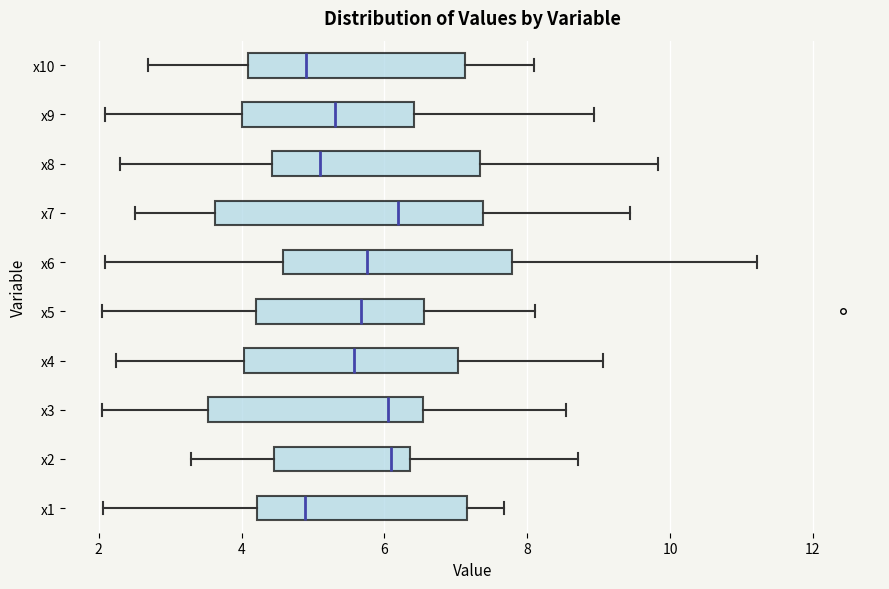

Where does the left whisker of the box for x5 end on the x-axis? The values are not printed on the chart, so give them approximately, as read against the axis.

2.0